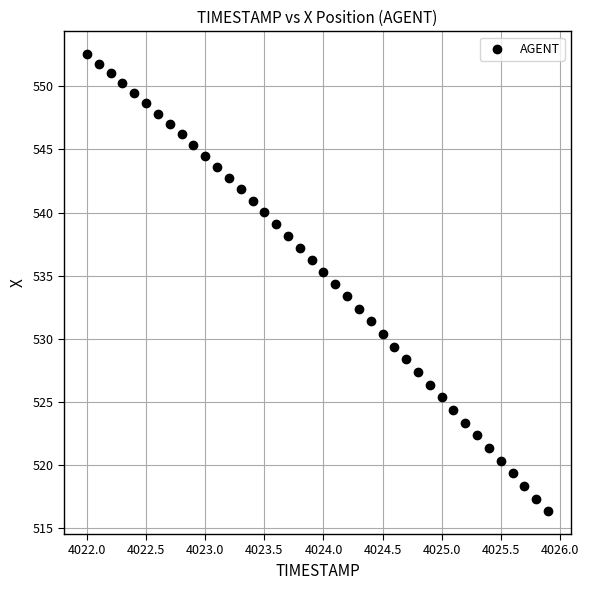

What is the range of X values (max minus min)?

3.9